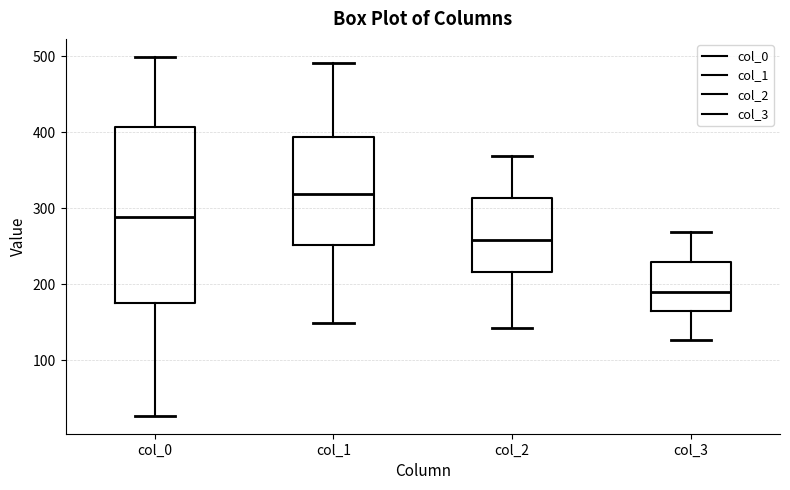

Where does the median line of the box for col_3 sit on the y-axis? The values are not printed on the chart, so give them approximately, as read against the axis.

190